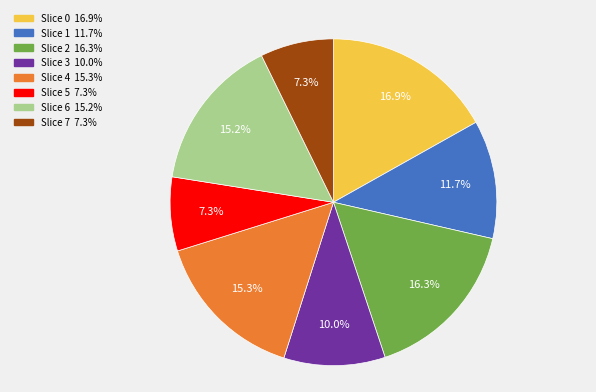

Does any single category account for the majority?

No